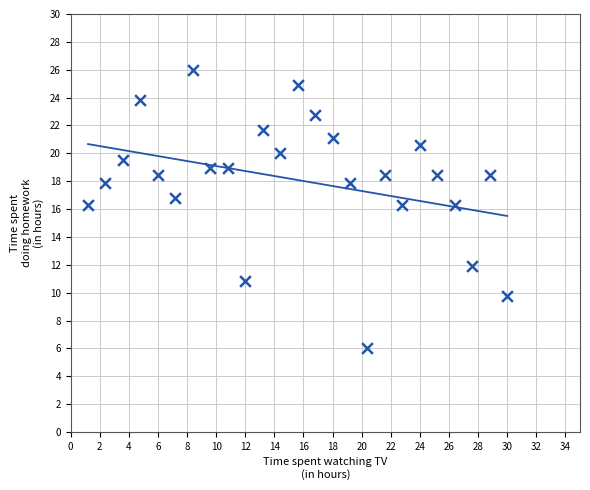

What is the range of Y values (max minus min)?

20.0